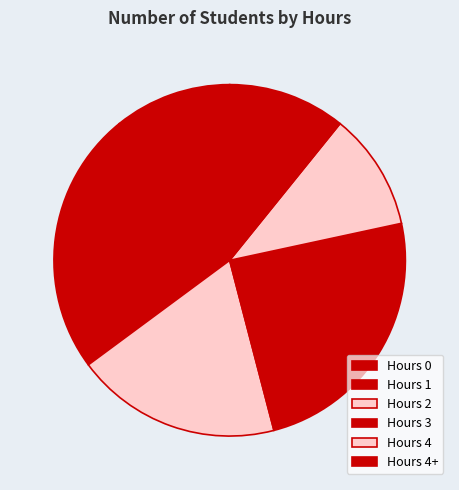

Rank the categories by value from highest to lowest.

1, 3, 2, 0, 4, 4+